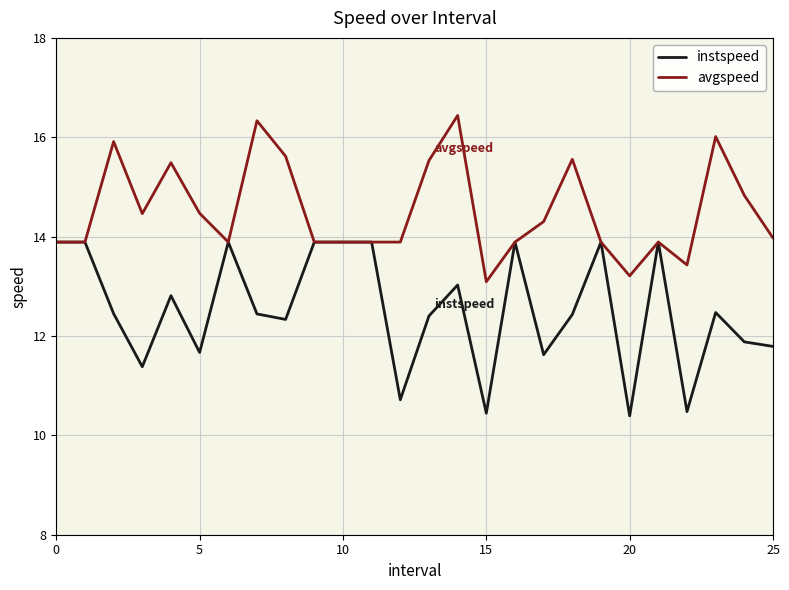

Which series has the largest range (max minus min)?

instspeed